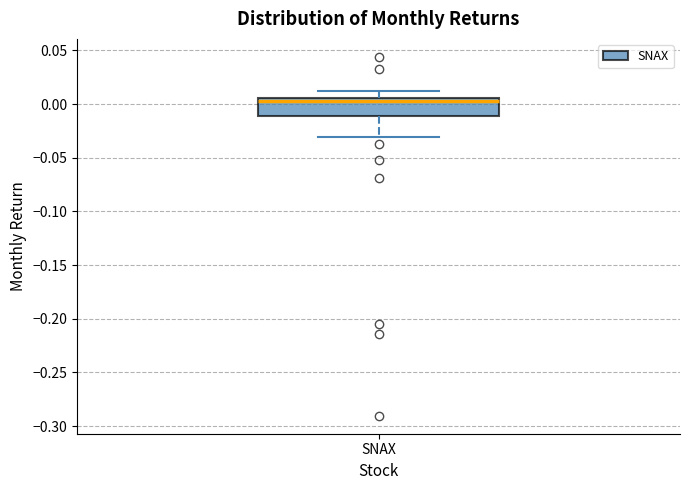

Read this box plot against the y-axis: the position of the median line, the range covered by the box, and the ends of both whiskers. The values are not printed on the chart, so give them approximately, as read against the axis.

median 0.005 (just below the box's upper edge), box -0.010 to 0.005, whiskers -0.030 to 0.010